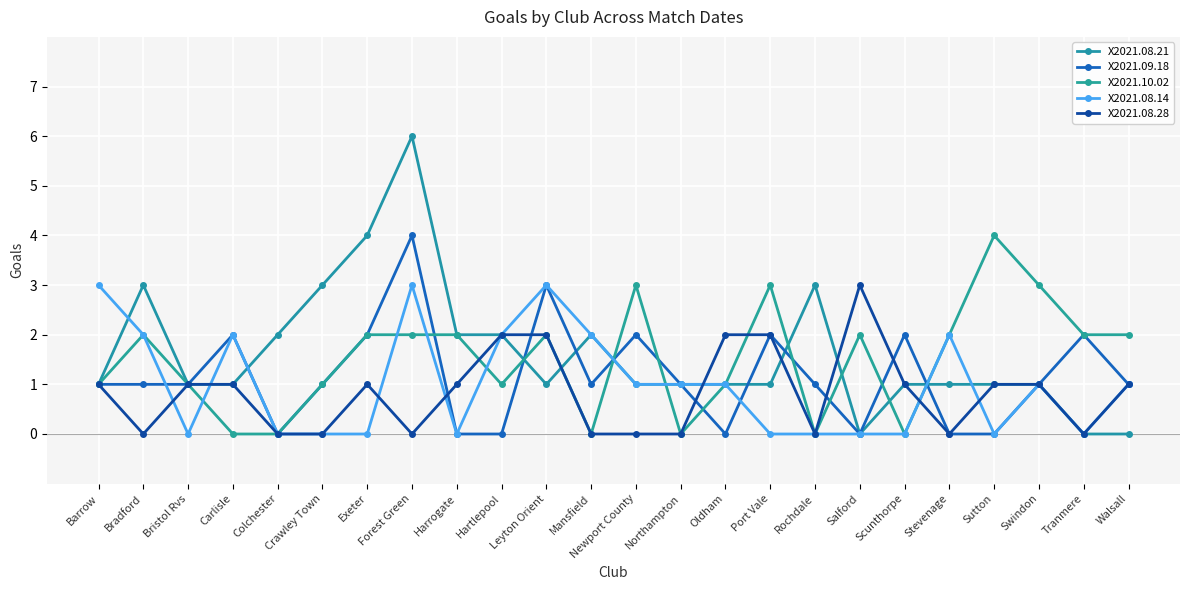

Is this an area chart (filled region under the line)?

No